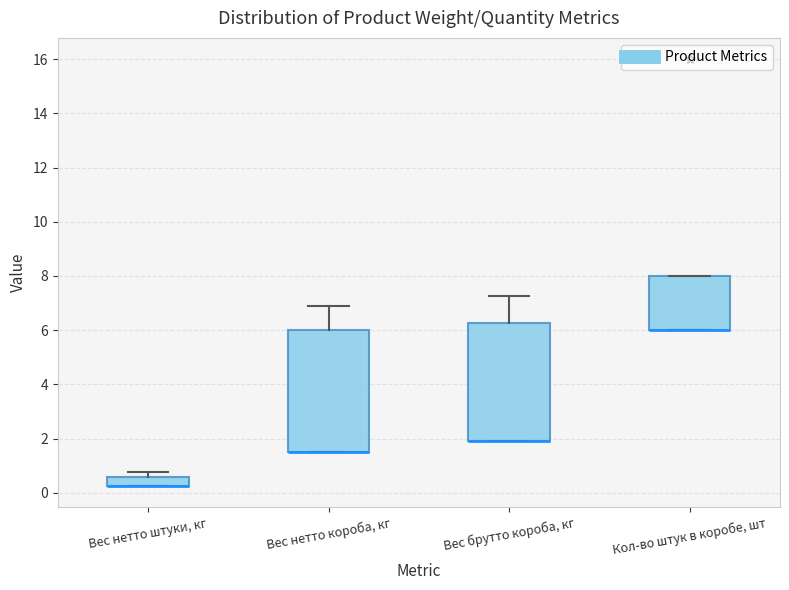

Where is the lower edge of the box for Кол-во штук в коробе, шт on the y-axis? The values are not printed on the chart, so give them approximately, as read against the axis.

6.0